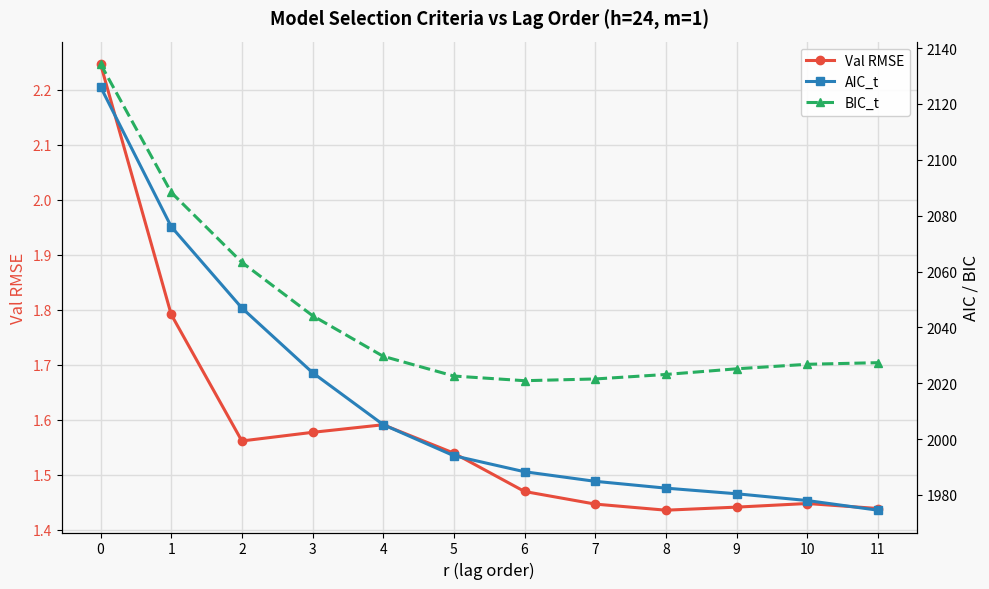

Which series has the largest range (max minus min)?

AIC_t